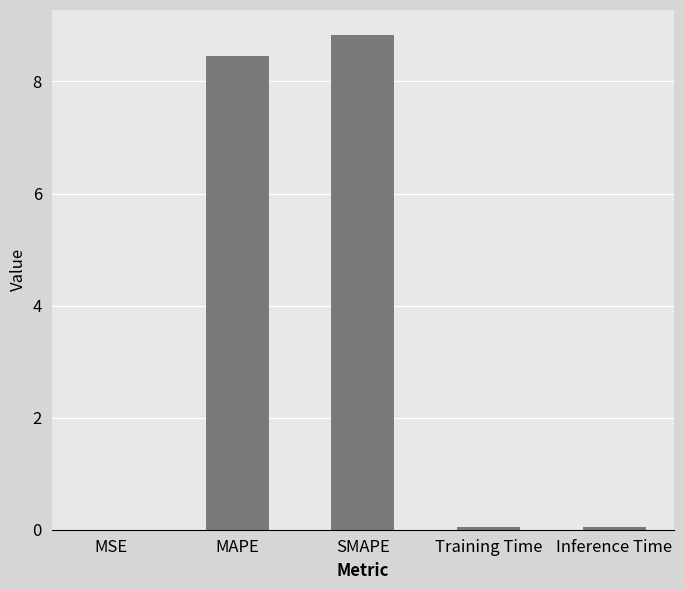

What is the change in value from MAPE to SMAPE?

+0.4